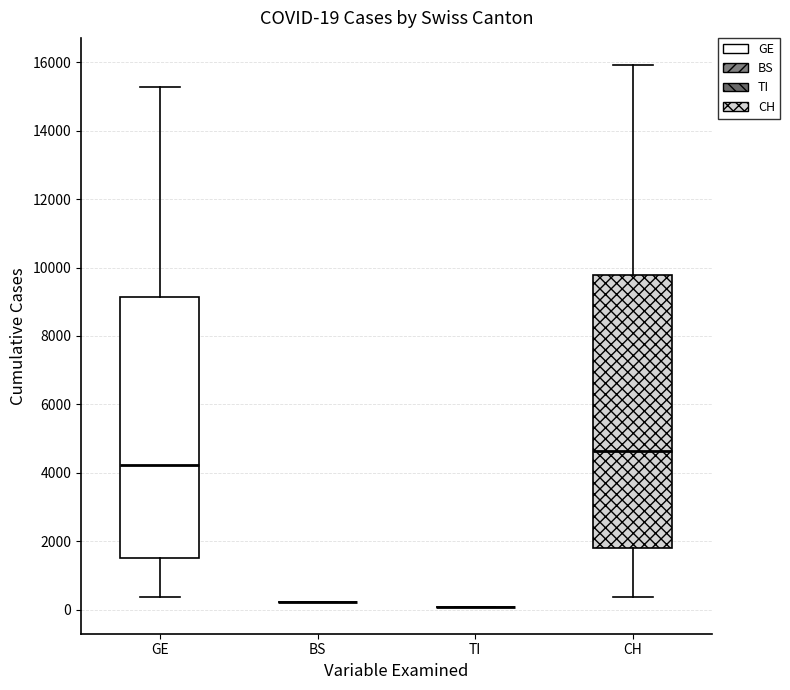

Which box is the tallest, from its lower edge to its upper edge?

CH